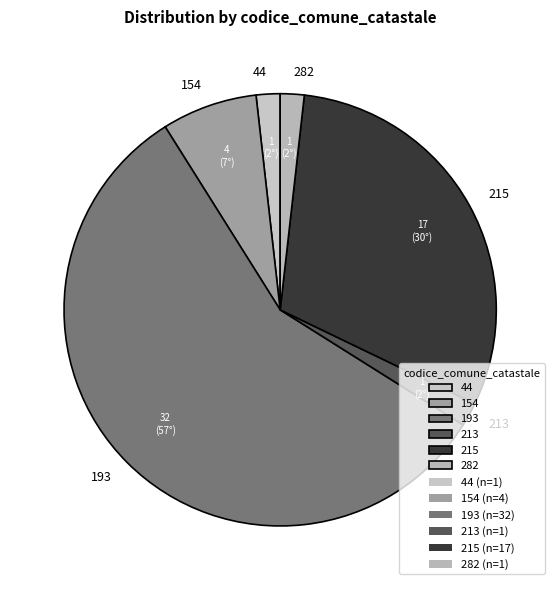

Combined, do 213 and 193 account for over 50%?

Yes